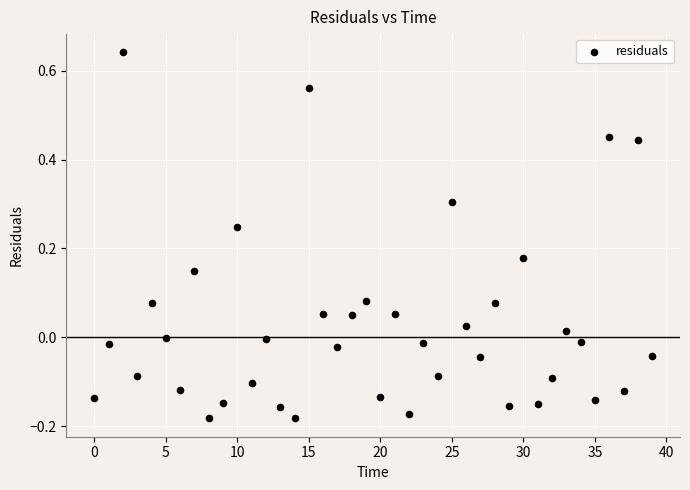

What is the range of Y values (max minus min)?

0.8